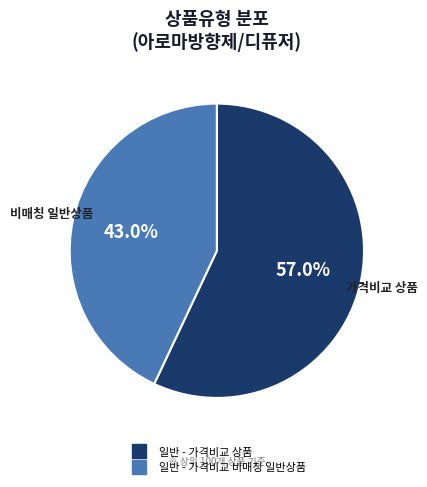

Which category accounts for the majority?

일반 - 가격비교 상품